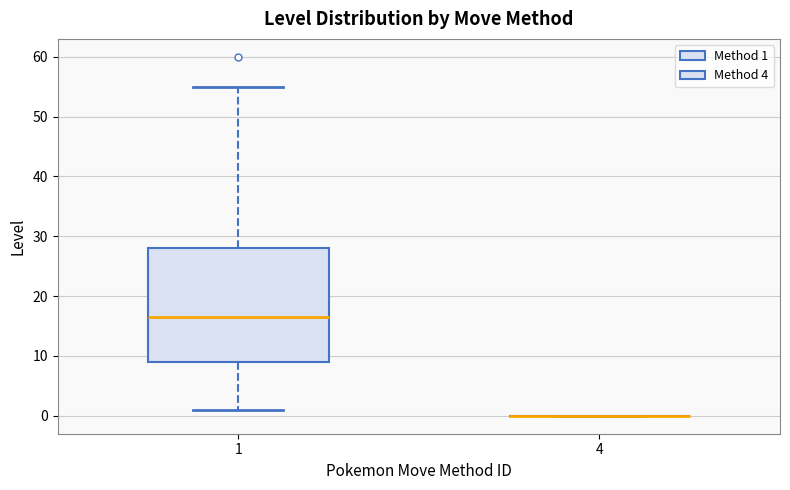

Where is the lower edge of the box at x = 1 on the y-axis? The values are not printed on the chart, so give them approximately, as read against the axis.

9